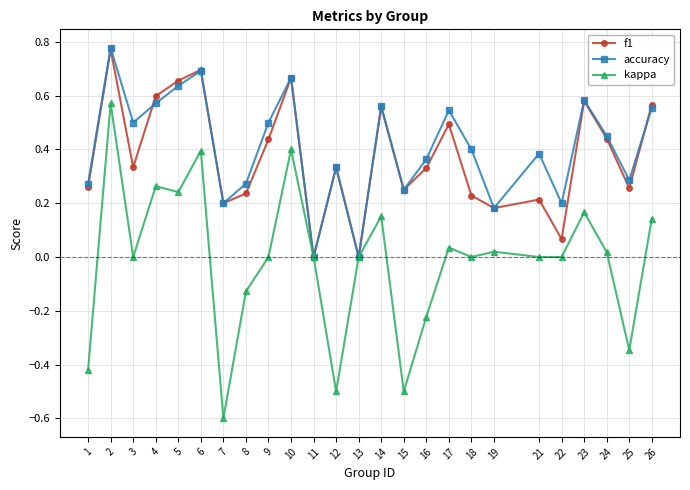

Is it true that kappa equals 0.6 at 18?

False